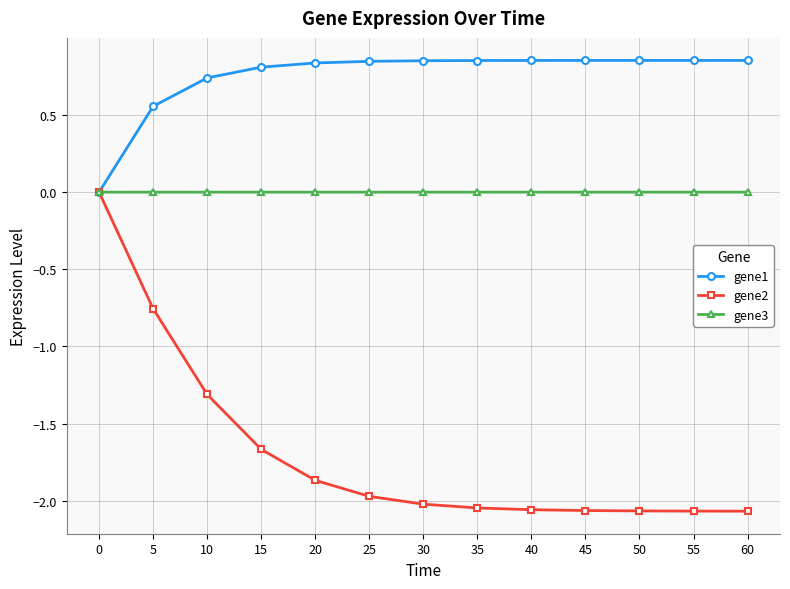

What is the total value across all series at 30?

-1.2